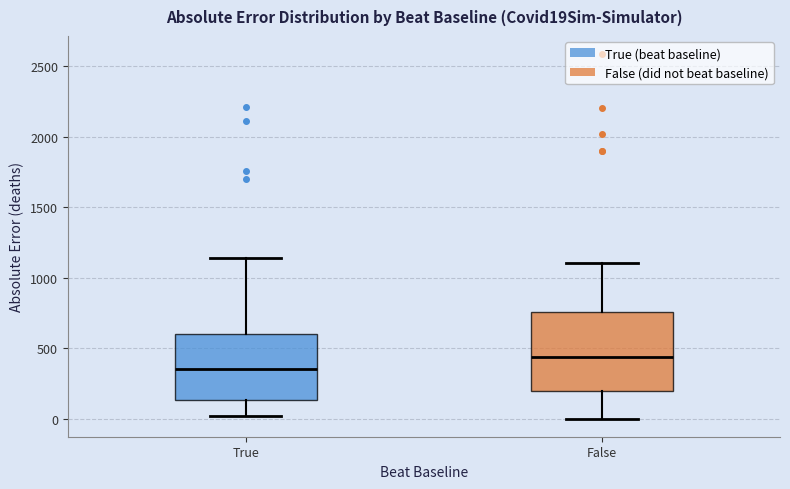

Reading left to right, read every box against the y-axis: the position of its median line, the range the box covers, and the ends of its whiskers. The values are not printed on the chart, so give them approximately, as read against the axis.

True: median 350, box 150 to 600, whiskers 0 to 1150
False: median 450, box 200 to 750, whiskers 0 to 1100